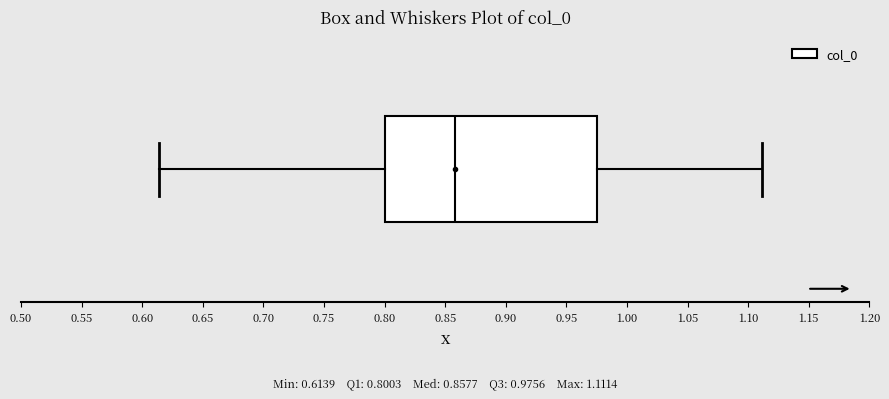

Read this box plot against the x-axis: the position of the median line, the range covered by the box, and the ends of both whiskers. The values are not printed on the chart, so give them approximately, as read against the axis.

median 0.860, box 0.800 to 0.975, whiskers 0.615 to 1.110